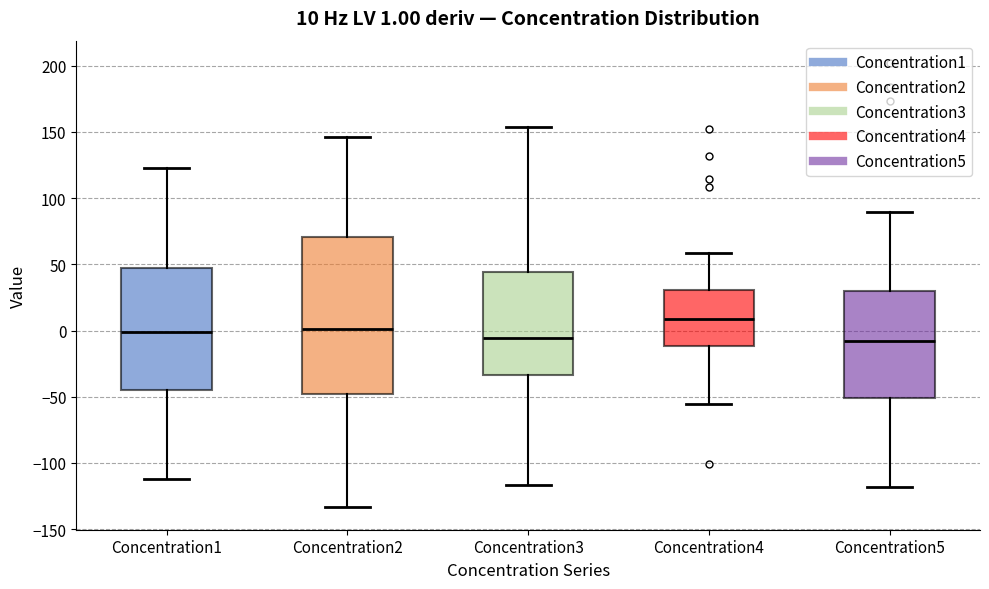

Comparing the boxes themselves (not the whiskers), which one is the tallest?

Concentration2